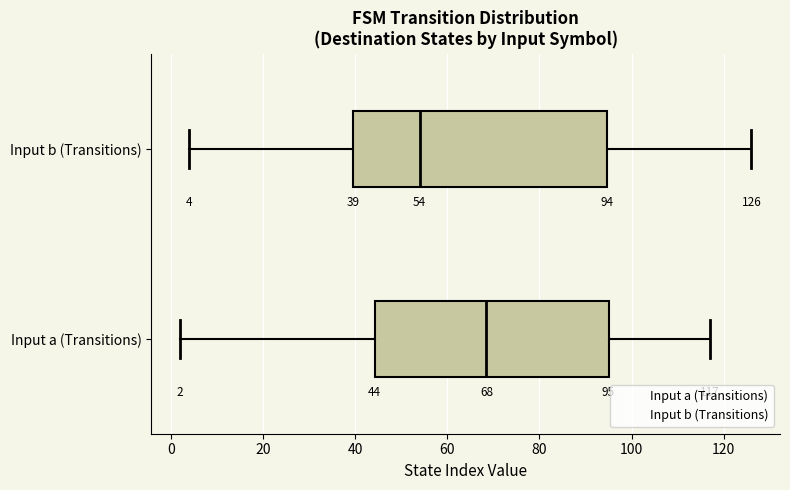

Which box is the widest, from its left edge to its right edge?

Input b (Transitions)